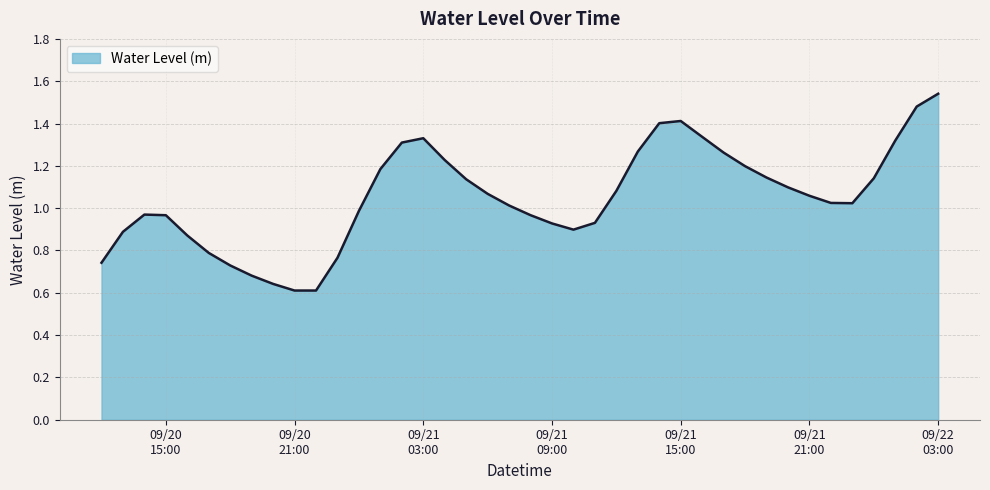

How many lines are shown in the chart?

1